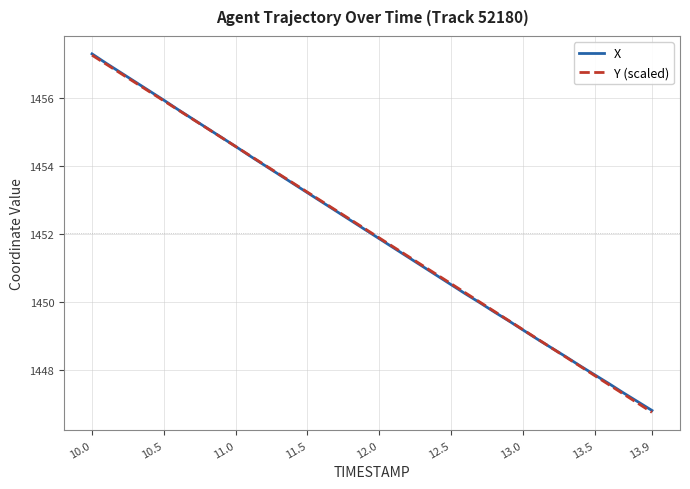

What is the maximum value shown in the chart?

1457.3